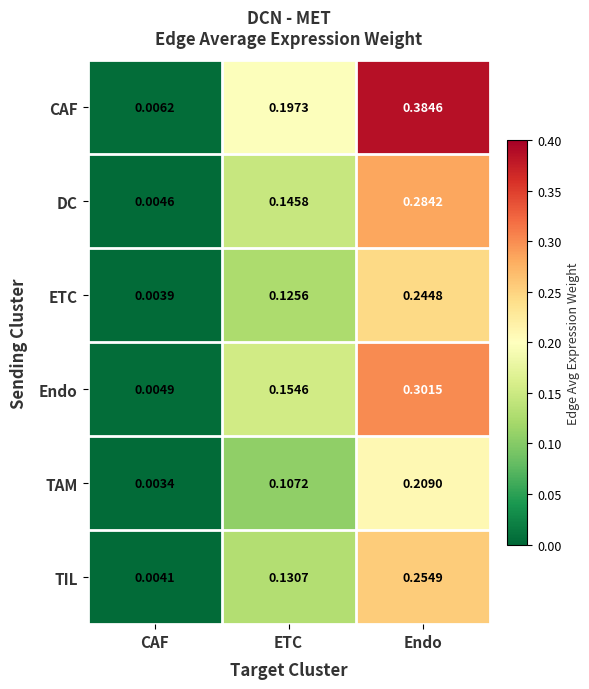

At which label is CAF closest to 0?

CAF